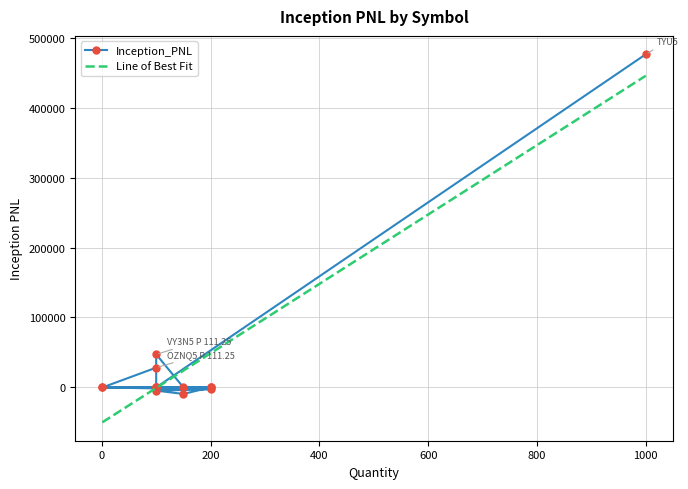

What is the change in value from VY3N5 P 111.25 to OZNQ5 P 111.25?

-19097.5